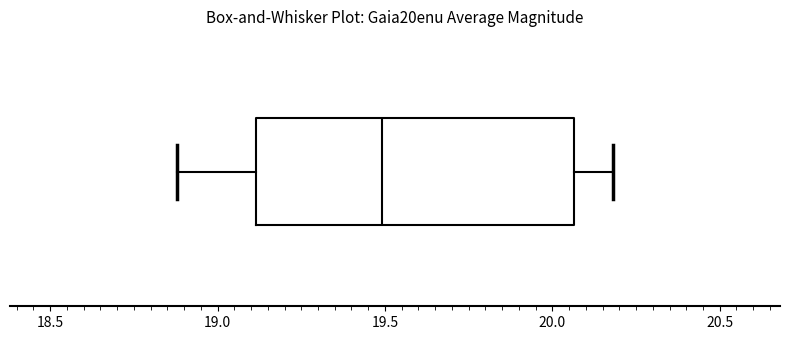

Read this box plot against the x-axis: the position of the median line, the range covered by the box, and the ends of both whiskers. The values are not printed on the chart, so give them approximately, as read against the axis.

median 19.50, box 19.10 to 20.05, whiskers 18.90 to 20.20